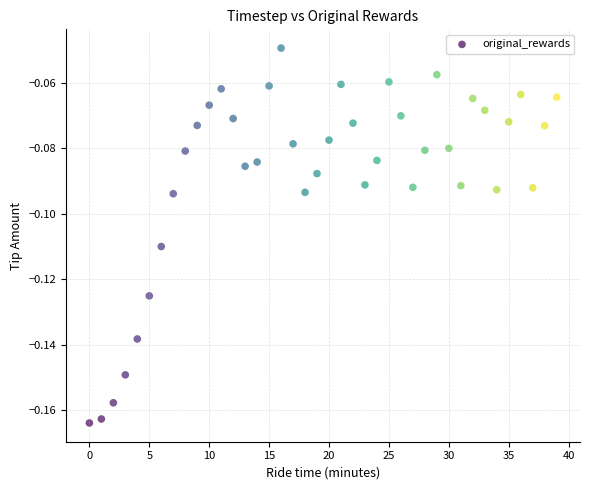

How many points are shown in the scatter plot?

40